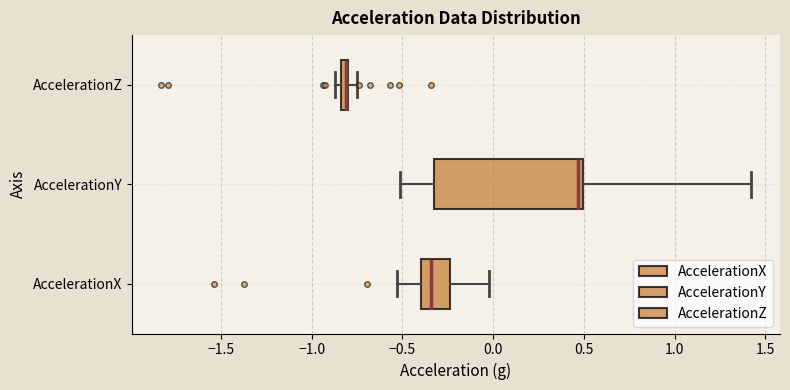

Where is the left edge of the box for AccelerationX on the x-axis? The values are not printed on the chart, so give them approximately, as read against the axis.

-0.40